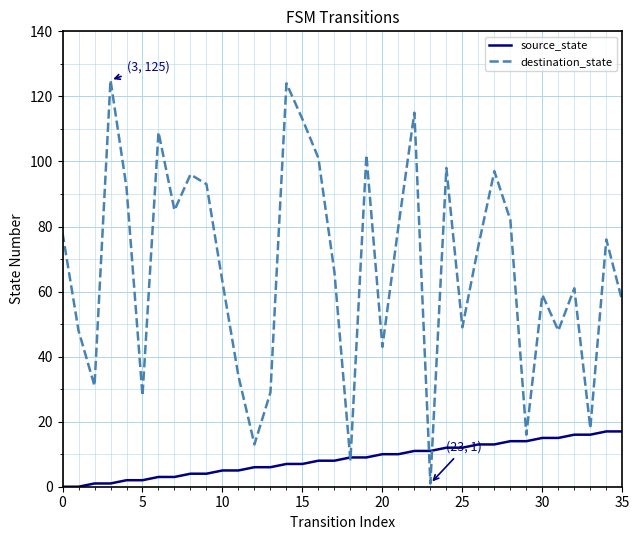

Which series has the widest spread of values?

destination_state